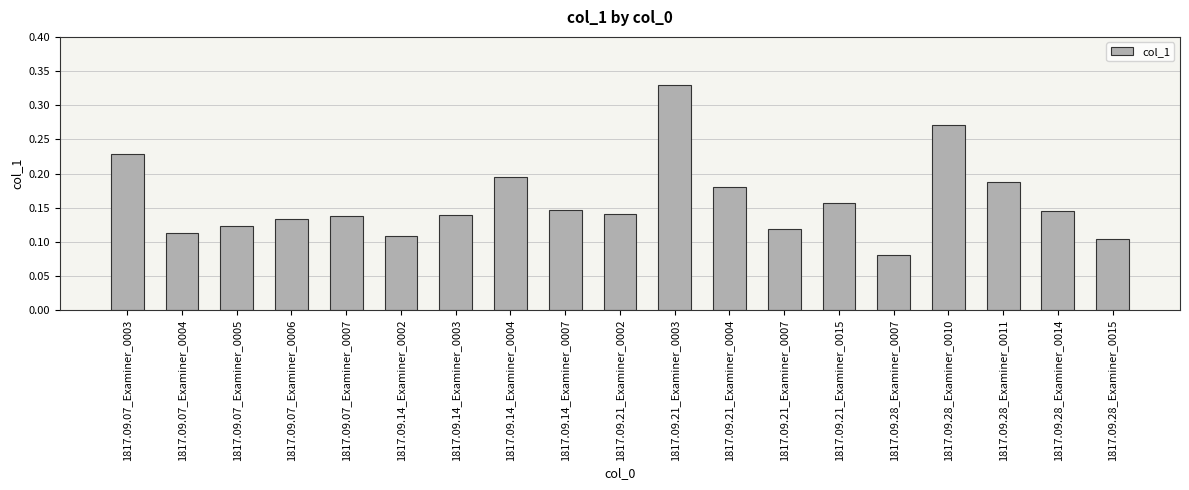

How many values are between 0 and 1?

19